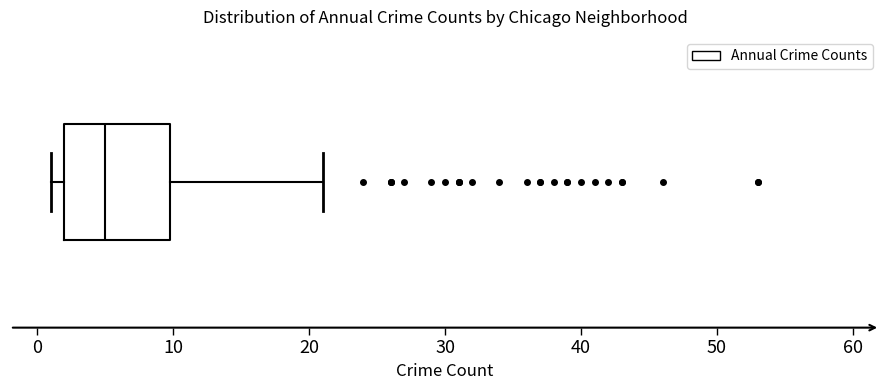

Where does the right whisker of the box end on the x-axis? The values are not printed on the chart, so give them approximately, as read against the axis.

21